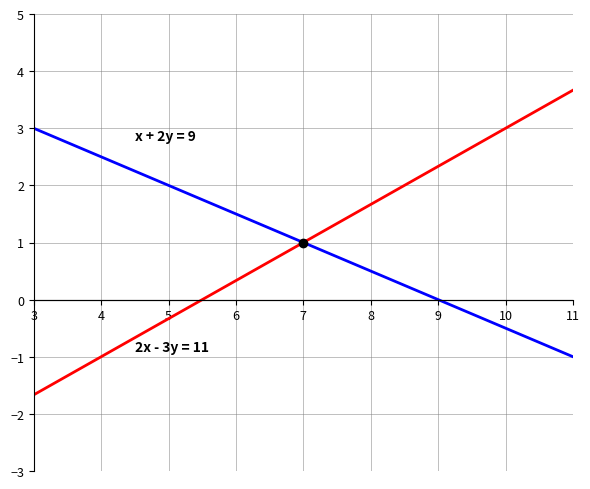

How many negative values does the 2x - 3y = 11 series have?

3